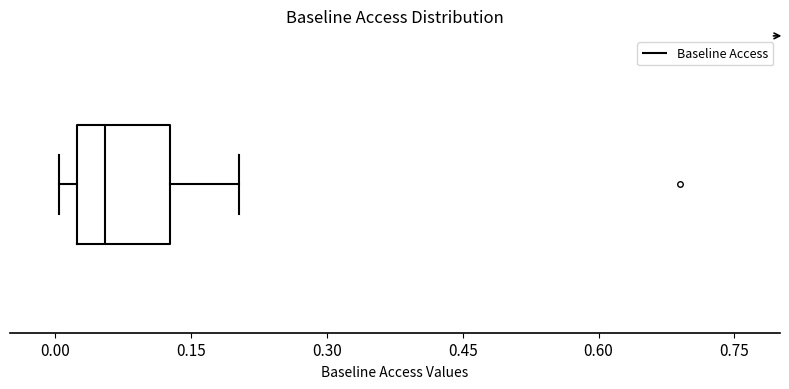

Transcribe this box plot: give where the median line is, the range the box spans, and where the two whiskers end, as read against the x-axis. The values are not printed on the chart, so give them approximately, as read against the axis.

median 0.06, box 0.02 to 0.12, whiskers 0.00 to 0.20